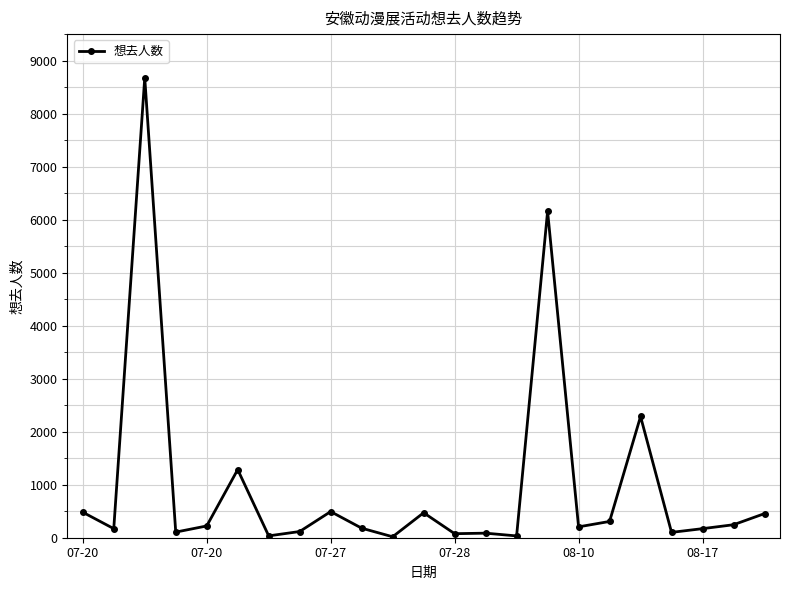

What is the sum of all values?

22382